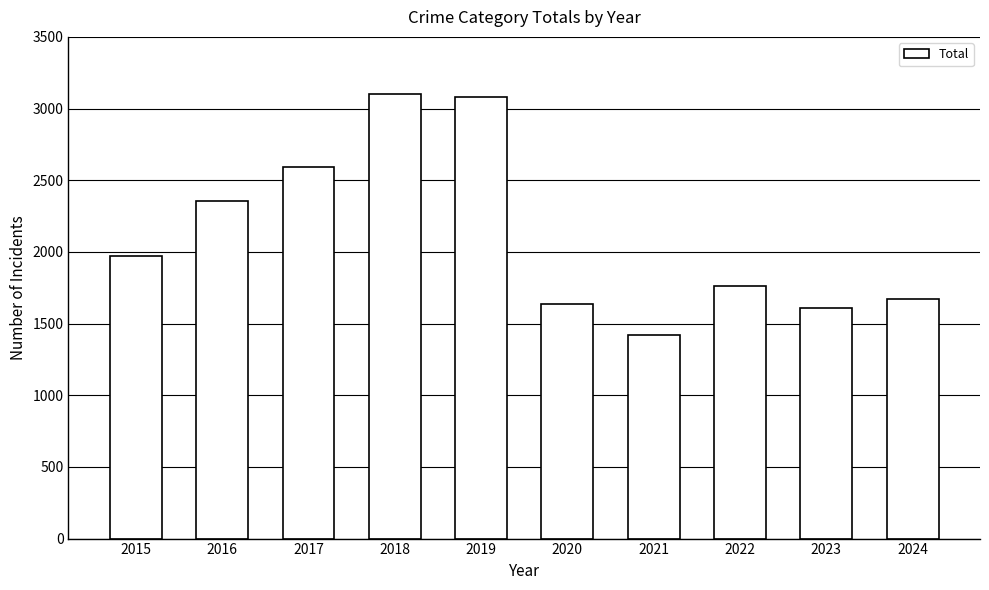

What is the value of the 7th bar from the left?

1423